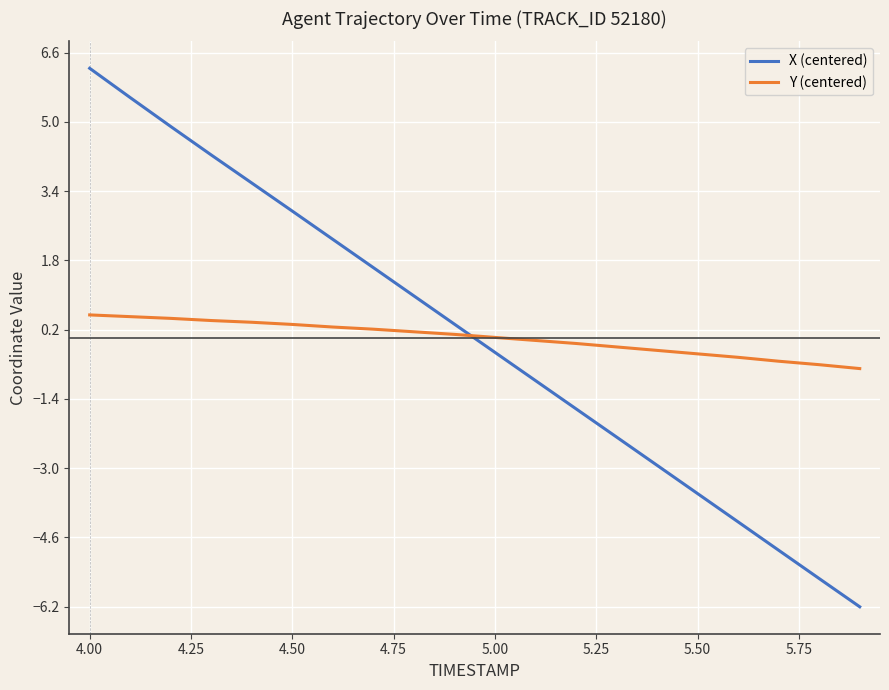

List the series in order of their peak value, lowest first.

Y (centered), X (centered)